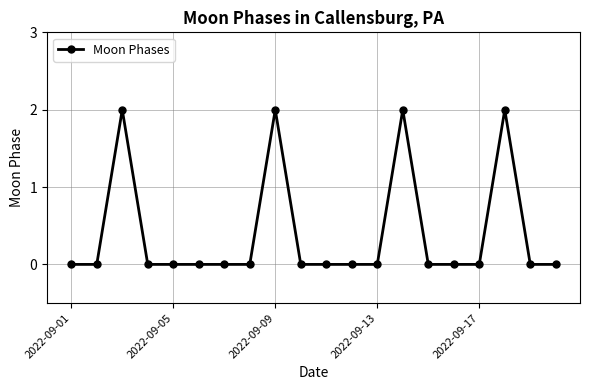

What is the sum of all values?

8